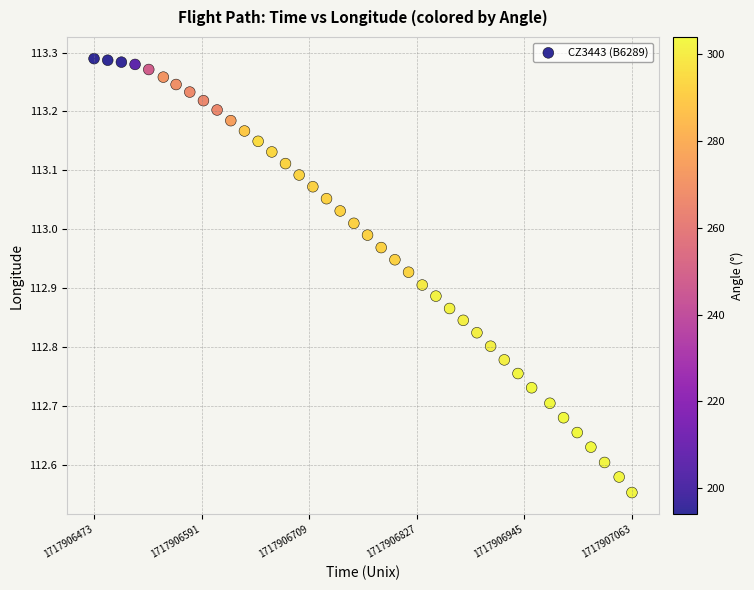

What is the range of Y values (max minus min)?

0.7